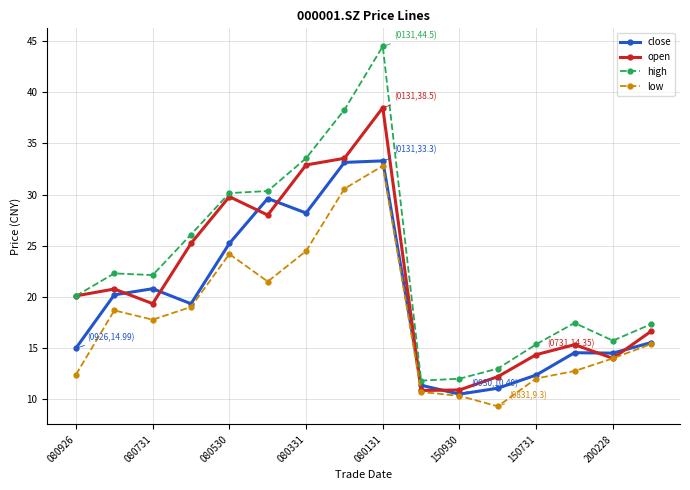

Which series has the largest total across all categories?

high